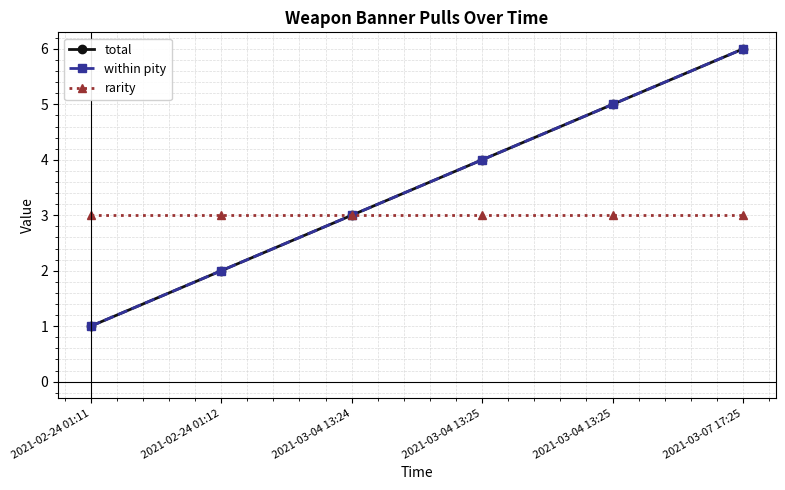

The total series shows 2 at 2021-02-24 01:11. True or false?

False